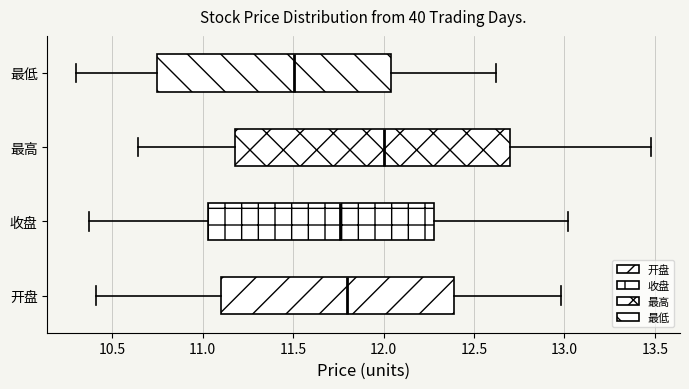

Reading bottom to top, transcribe this box plot: for each box, give where its median line is, the range the box spans, and where its two whiskers end, as read against the x-axis. The values are not printed on the chart, so give them approximately, as read against the axis.

开盘: median 11.80, box 11.10 to 12.40, whiskers 10.40 to 13.00
收盘: median 11.75, box 11.05 to 12.30, whiskers 10.35 to 13.00
最高: median 12.00, box 11.20 to 12.70, whiskers 10.65 to 13.50
最低: median 11.50, box 10.75 to 12.05, whiskers 10.30 to 12.60